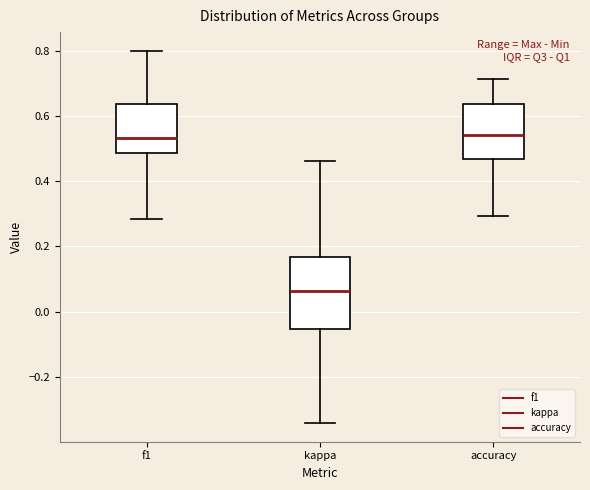

Which box has the lowest median line?

kappa